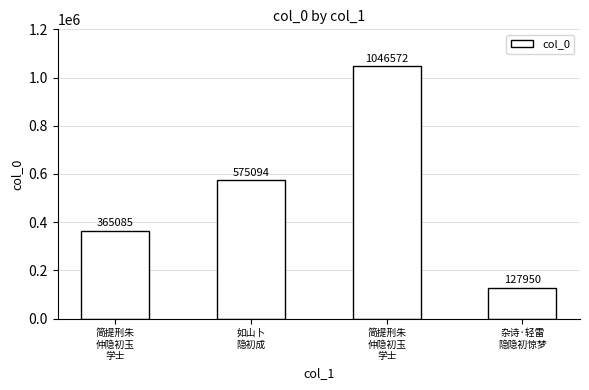

The chart shows a value of 281804 at 简提刑朱
仲隐初玉
学士. True or false?

False